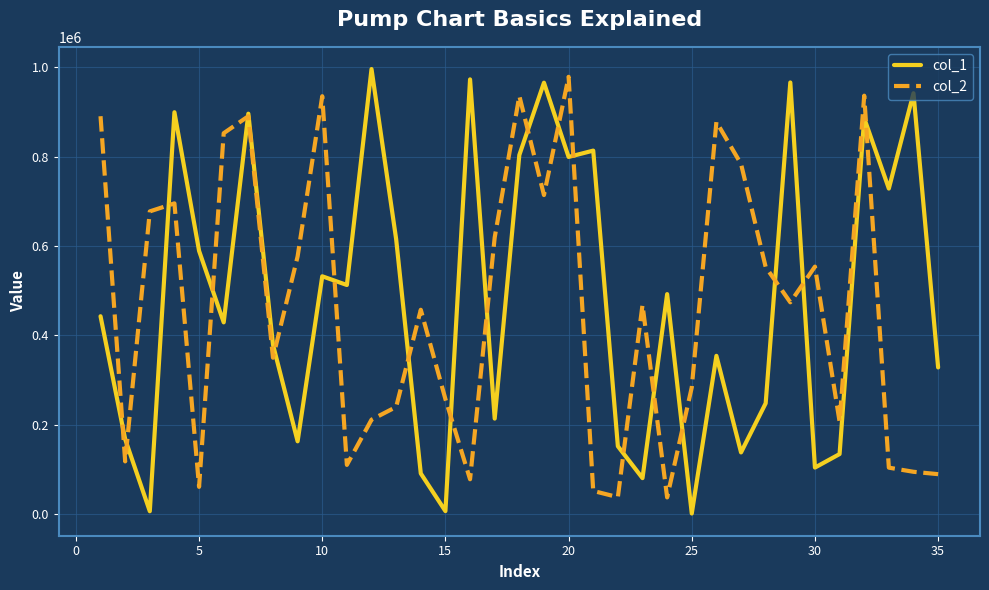

What is the maximum value shown in the chart?

996496